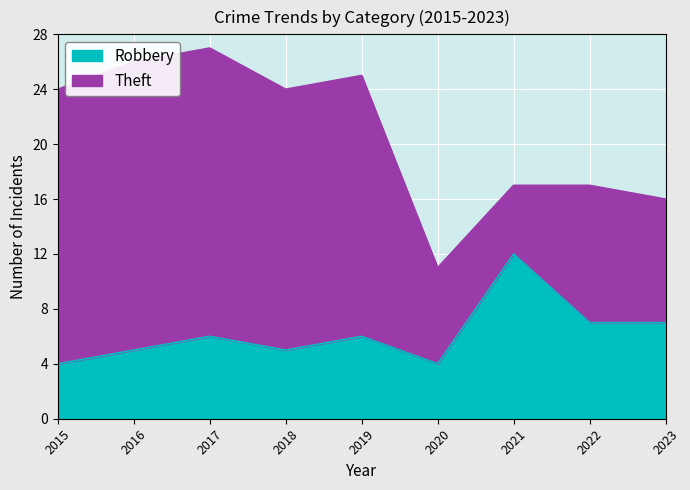

Where does the data first go above 6?

2021